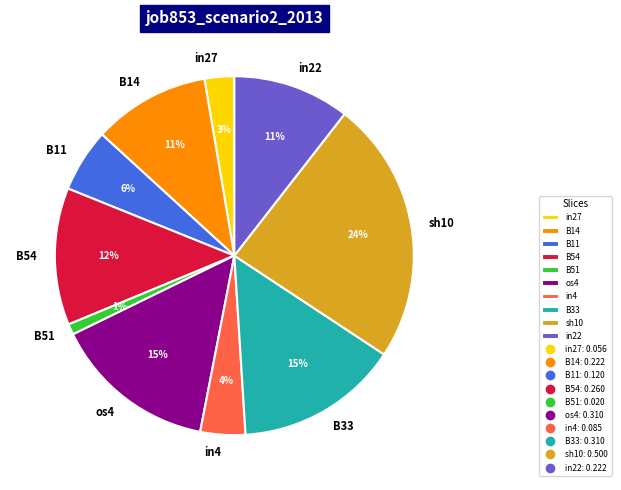

True or false: B33 accounts for 15% of the total.

True